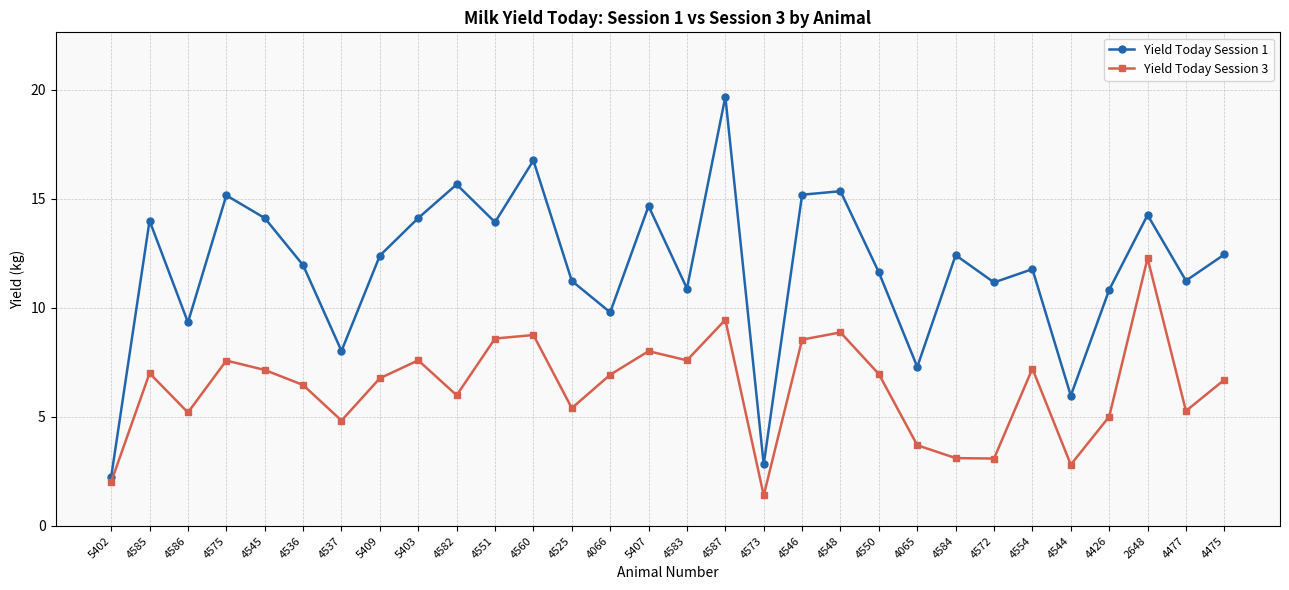

Which series has the largest total across all categories?

Yield Today Session 1